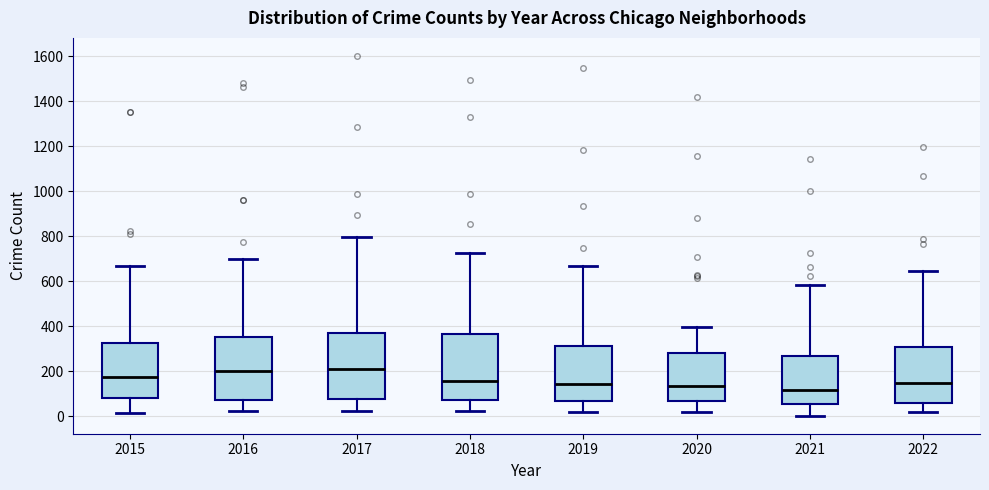

Where is the upper edge of the box at x = 2020 on the y-axis? The values are not printed on the chart, so give them approximately, as read against the axis.

280